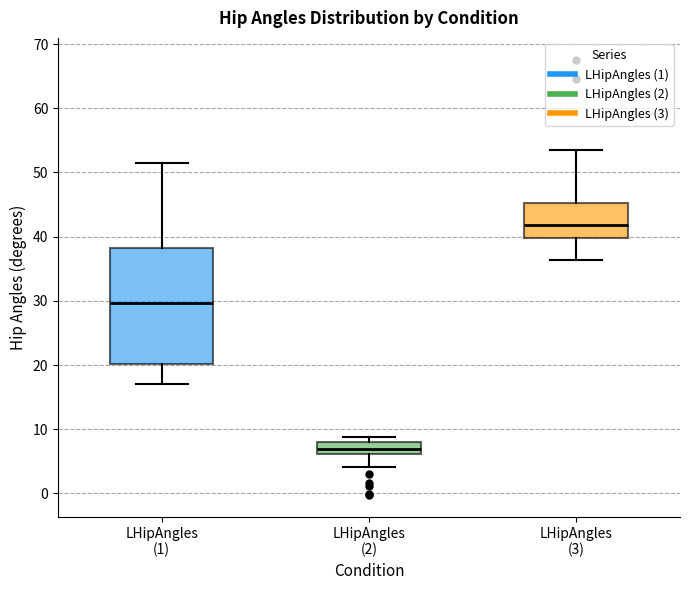

Where does the lower whisker of the box for LHipAngles (2) end on the y-axis? The values are not printed on the chart, so give them approximately, as read against the axis.

4